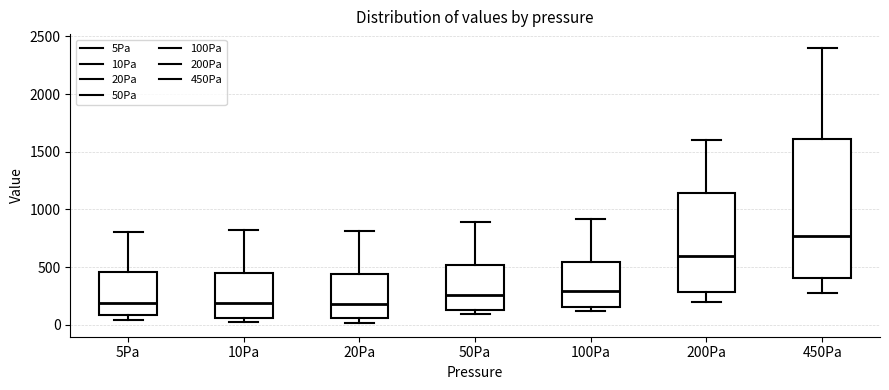

Reading left to right, read every box against the y-axis: the position of its median line, the range the box covers, and the ends of its whiskers. The values are not printed on the chart, so give them approximately, as read against the axis.

5Pa: median 200, box 100 to 450, whiskers 50 to 800
10Pa: median 200, box 50 to 450, whiskers 0 to 800
20Pa: median 200, box 50 to 450, whiskers 0 to 800
50Pa: median 250, box 150 to 500, whiskers 100 to 900
100Pa: median 300, box 150 to 550, whiskers 100 to 900
200Pa: median 600, box 300 to 1150, whiskers 200 to 1600
450Pa: median 750, box 400 to 1600, whiskers 300 to 2400